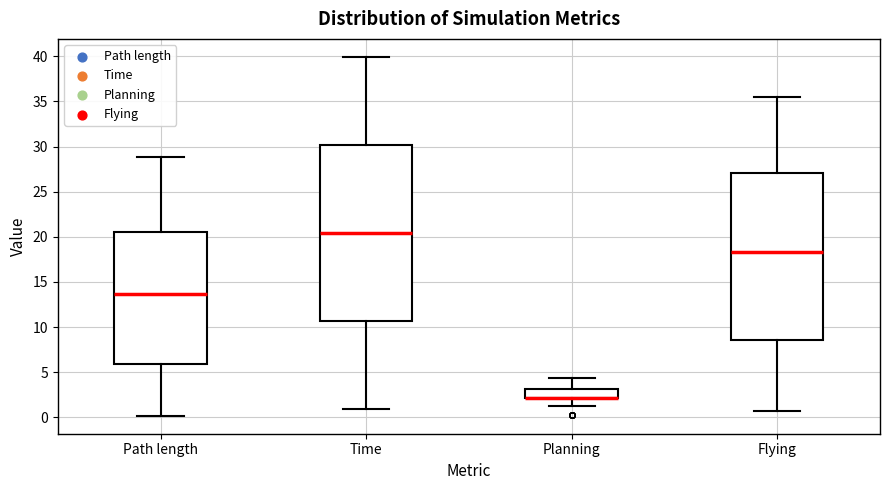

Reading left to right, transcribe this box plot: for each box, give where its median line is, the range the box spans, and where its two whiskers end, as read against the y-axis. The values are not printed on the chart, so give them approximately, as read against the axis.

Path length: median 13.5, box 6.0 to 20.5, whiskers 0.0 to 29.0
Time: median 20.5, box 10.5 to 30.0, whiskers 1.0 to 40.0
Planning: median 2.0 (drawn on the box's lower edge), box 2.0 to 3.0, whiskers 1.5 to 4.5
Flying: median 18.5, box 8.5 to 27.0, whiskers 0.5 to 35.5